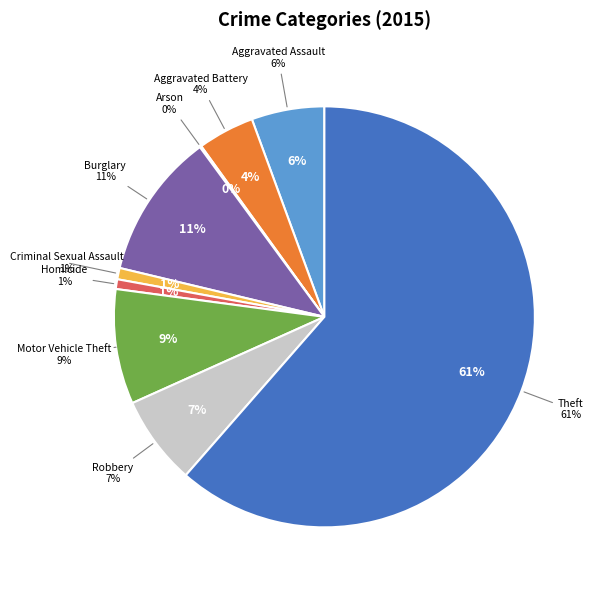

Is it true that Theft is 68% of the pie?

False